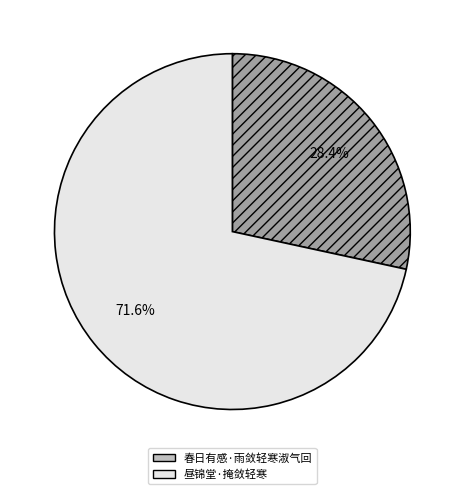

What percentage is the 昼锦堂·掩敛轻寒 slice, to the nearest percent?

72%